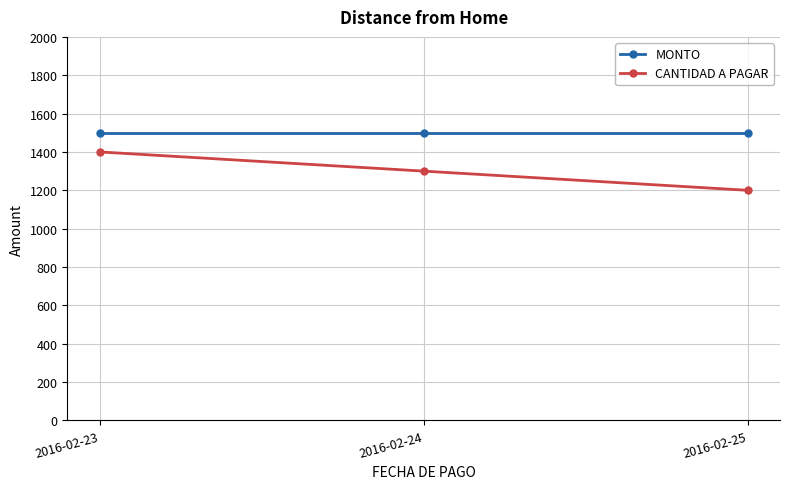

At which category does the chart reach its minimum across all series?

2016-02-25